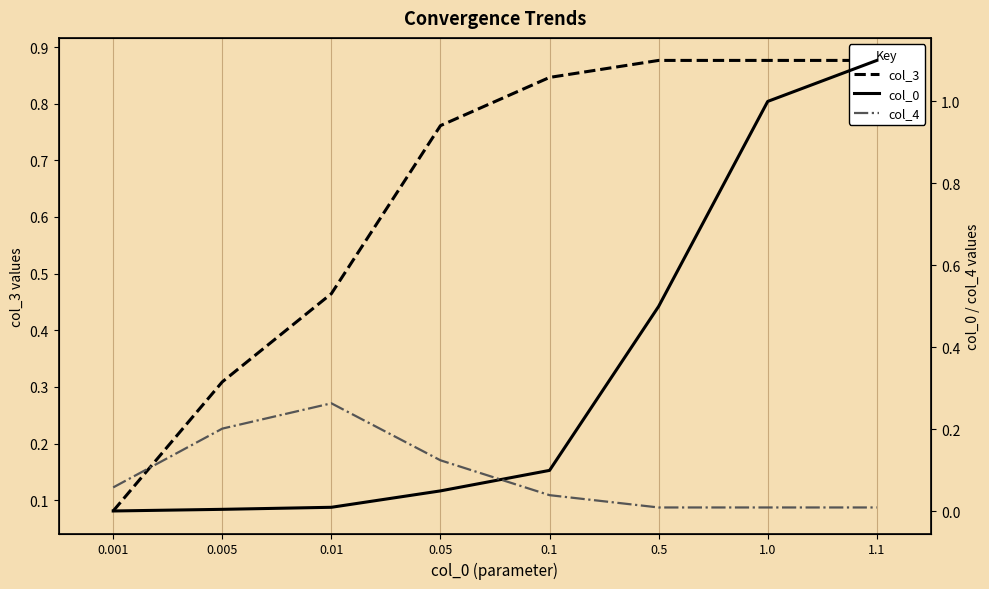

Which series has the widest spread of values?

col_0